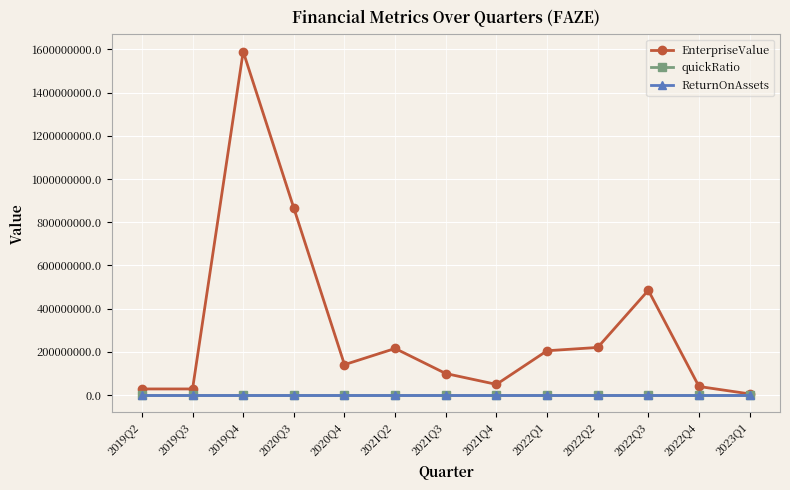

Which series has the largest total across all categories?

EnterpriseValue